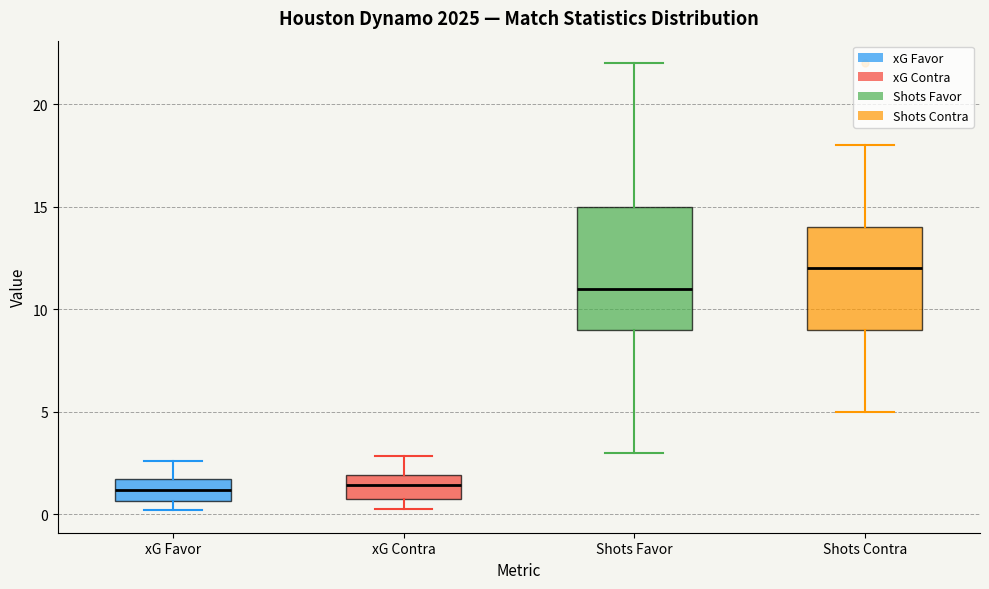

Reading left to right, transcribe this box plot: for each box, give where its median line is, the range the box spans, and where its two whiskers end, as read against the y-axis. The values are not printed on the chart, so give them approximately, as read against the axis.

xG Favor: median 1.0, box 0.5 to 1.5, whiskers 0.0 to 2.5
xG Contra: median 1.5, box 1.0 to 2.0, whiskers 0.5 to 3.0
Shots Favor: median 11.0, box 9.0 to 15.0, whiskers 3.0 to 22.0
Shots Contra: median 12.0, box 9.0 to 14.0, whiskers 5.0 to 18.0